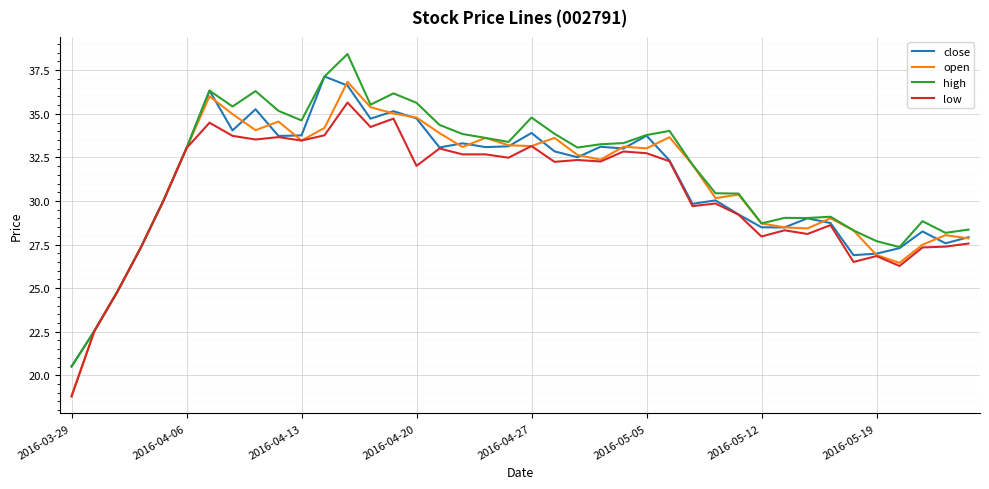

What is the maximum value shown in the chart?

38.4